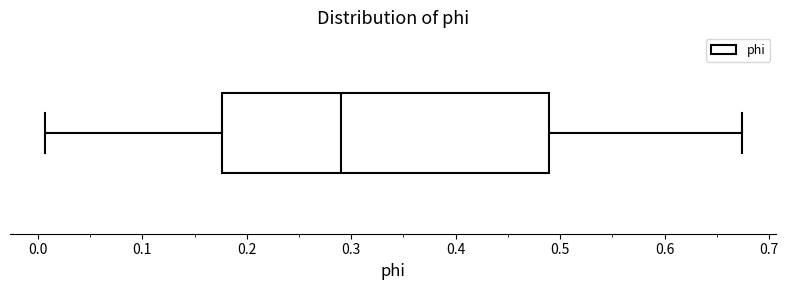

Read this box plot against the x-axis: the position of the median line, the range covered by the box, and the ends of both whiskers. The values are not printed on the chart, so give them approximately, as read against the axis.

median 0.29, box 0.18 to 0.49, whiskers 0.01 to 0.67